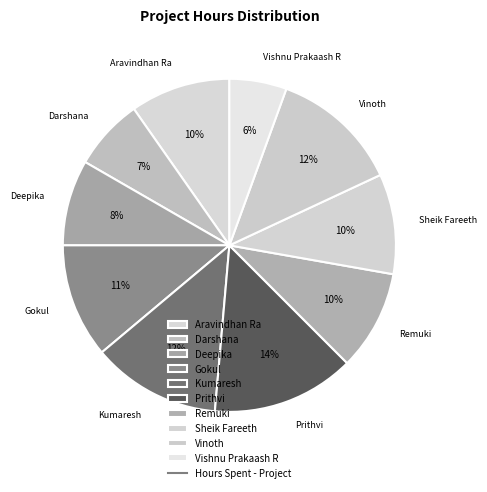

Does Vinoth account for over 50% of the chart?

No